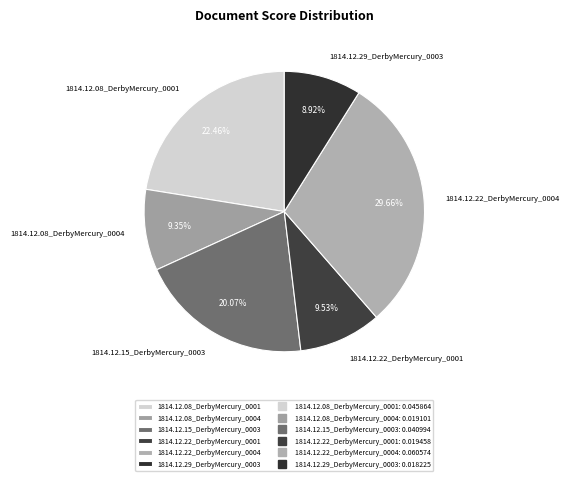

To the nearest percent, what is the average slice percentage?

17%